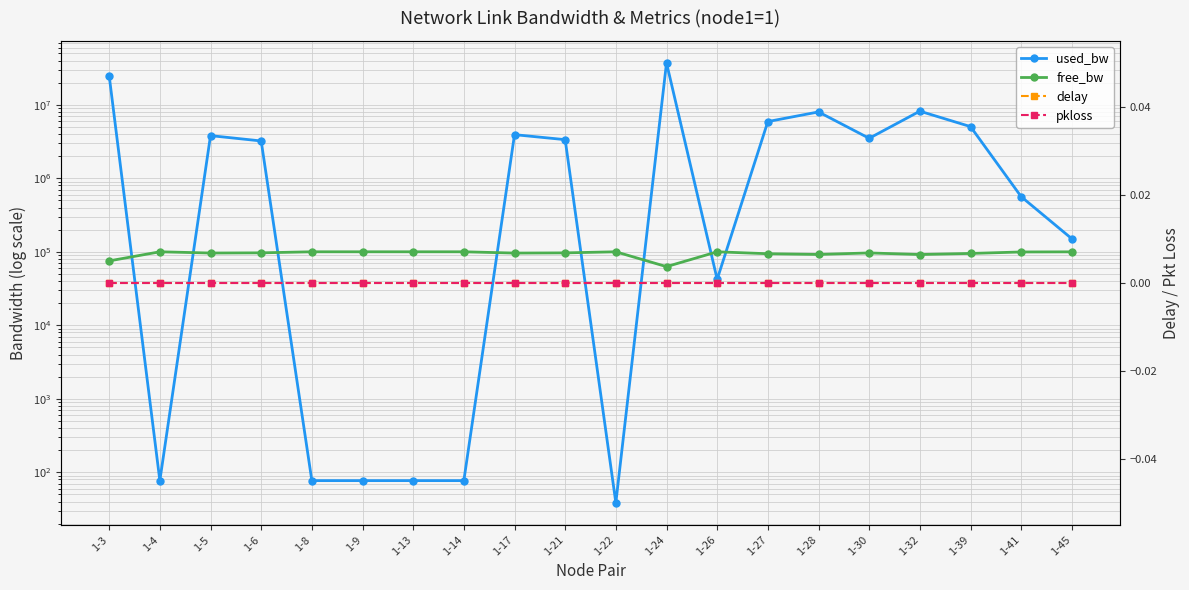

Rank the series by their maximum value, from lowest to highest.

delay, pkloss, free_bw, used_bw